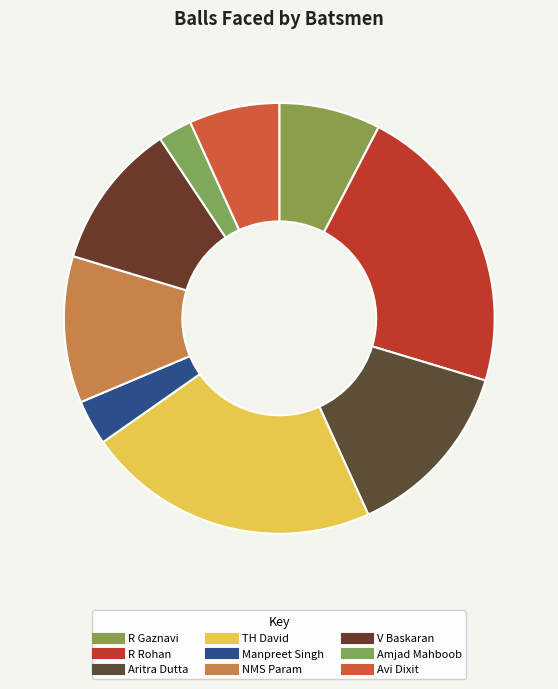

What percentage is the R Gaznavi slice, to the nearest percent?

8%